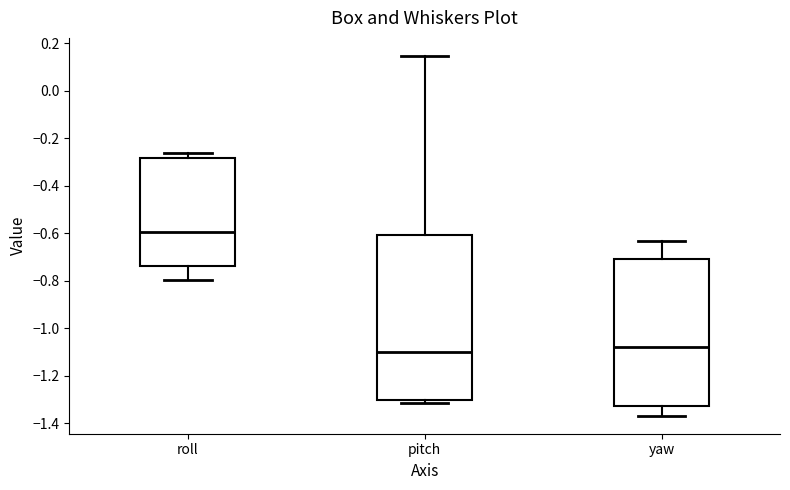

Reading left to right, read every box against the y-axis: the position of its median line, the range the box covers, and the ends of its whiskers. The values are not printed on the chart, so give them approximately, as read against the axis.

roll: median -0.60, box -0.74 to -0.28, whiskers -0.80 to -0.26
pitch: median -1.10, box -1.30 to -0.60, whiskers -1.32 to 0.14
yaw: median -1.08, box -1.32 to -0.70, whiskers -1.36 to -0.64